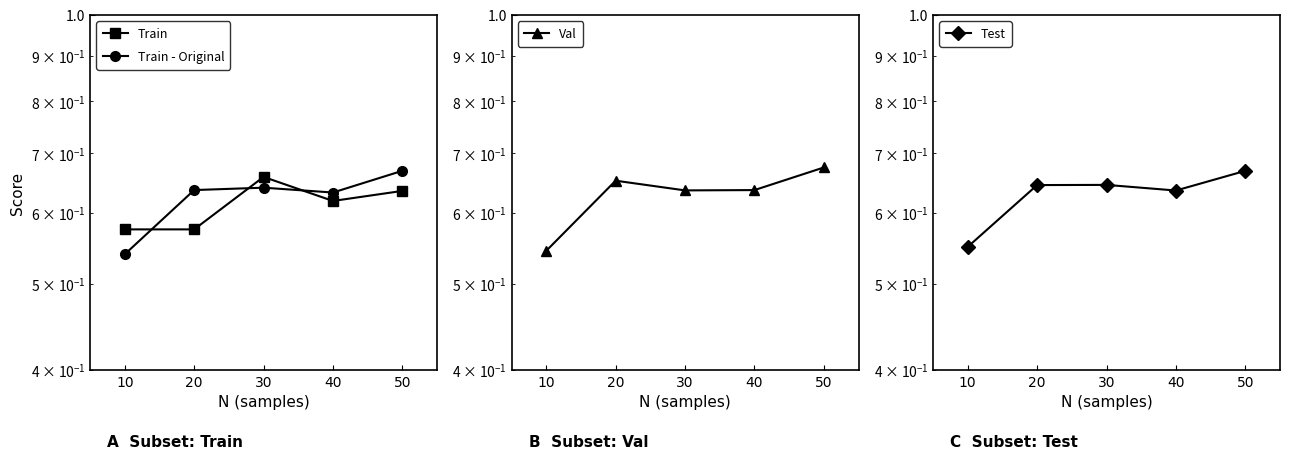

True or false: Train and Val intersect in this chart.

True